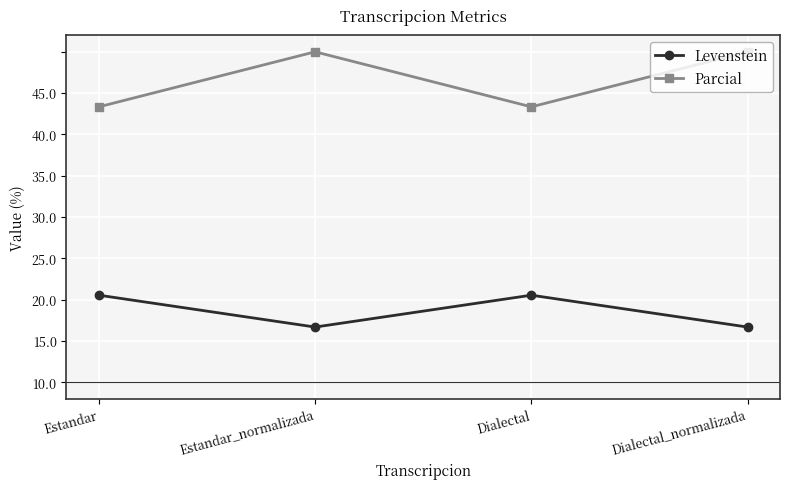

True or false: Levenstein and Parcial cross at least once.

False